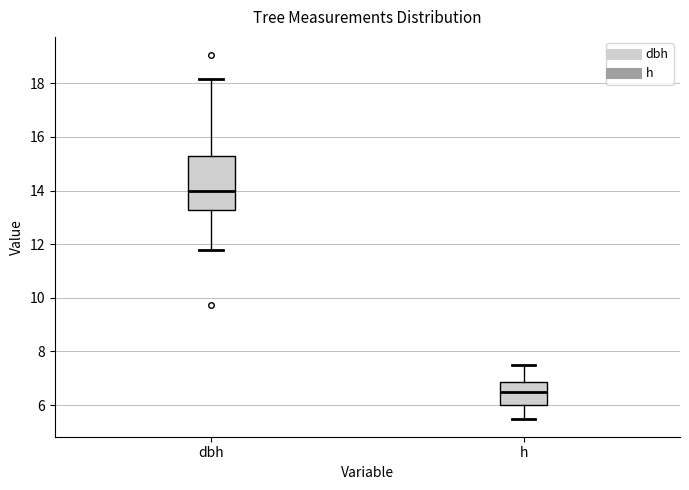

Which box is the tallest, from its lower edge to its upper edge?

dbh